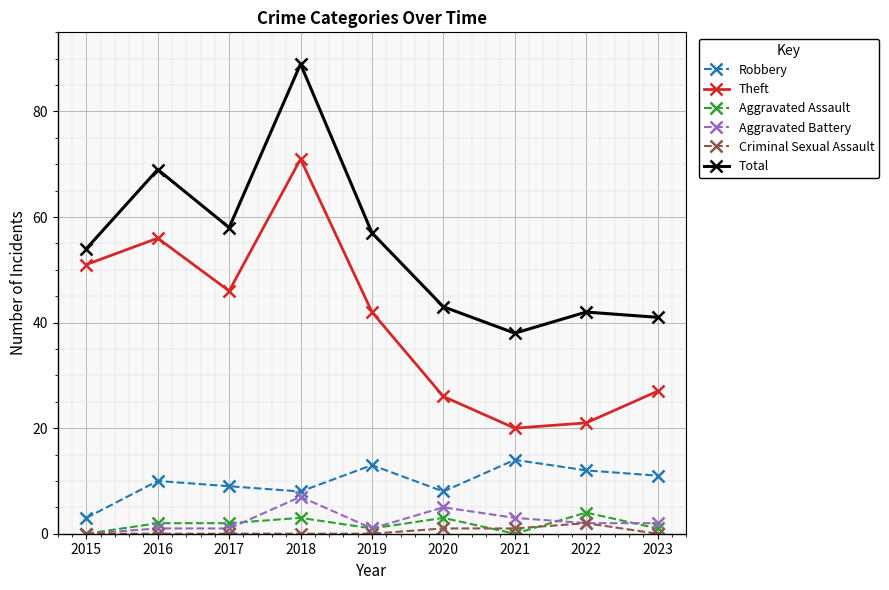

Reading left to right, extract all data points from this chart.

Robbery: 2015=3	2016=10	2017=9	2018=8	2019=13	2020=8	2021=14	2022=12	2023=11
Theft: 2015=51	2016=56	2017=46	2018=71	2019=42	2020=26	2021=20	2022=21	2023=27
Aggravated Assault: 2015=0	2016=2	2017=2	2018=3	2019=1	2020=3	2021=0	2022=4	2023=1
Aggravated Battery: 2015=0	2016=1	2017=1	2018=7	2019=1	2020=5	2021=3	2022=2	2023=2
Criminal Sexual Assault: 2015=0	2016=0	2017=0	2018=0	2019=0	2020=1	2021=1	2022=2	2023=0
Total: 2015=54	2016=69	2017=58	2018=89	2019=57	2020=43	2021=38	2022=42	2023=41